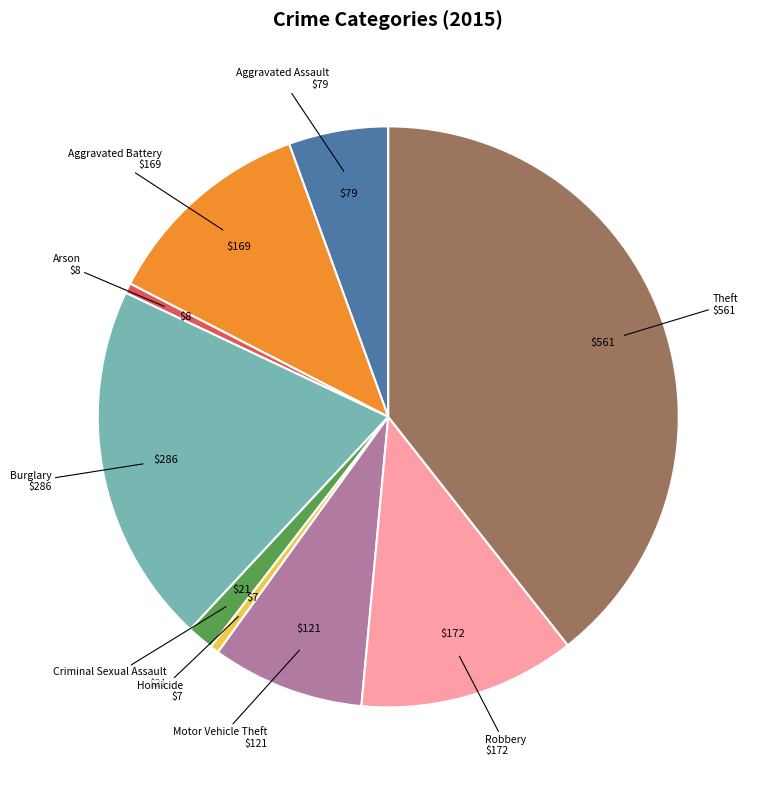

Count the number of slices in the pie.

9